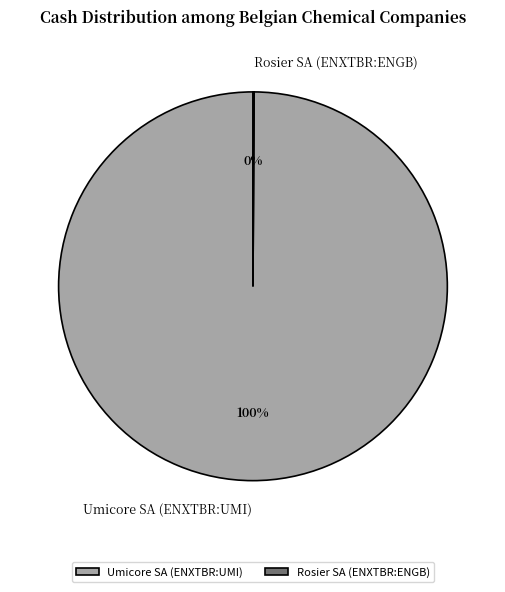

Is there any slice that represents more than half of the pie?

Yes